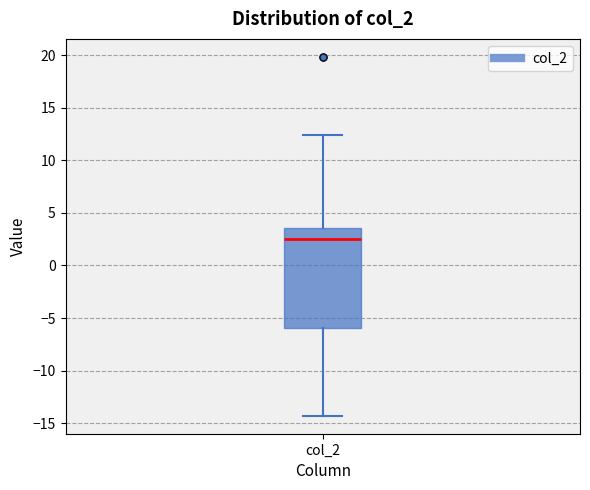

Read this box plot against the y-axis: the position of the median line, the range covered by the box, and the ends of both whiskers. The values are not printed on the chart, so give them approximately, as read against the axis.

median 2.5, box -6.0 to 3.5, whiskers -14.5 to 12.5